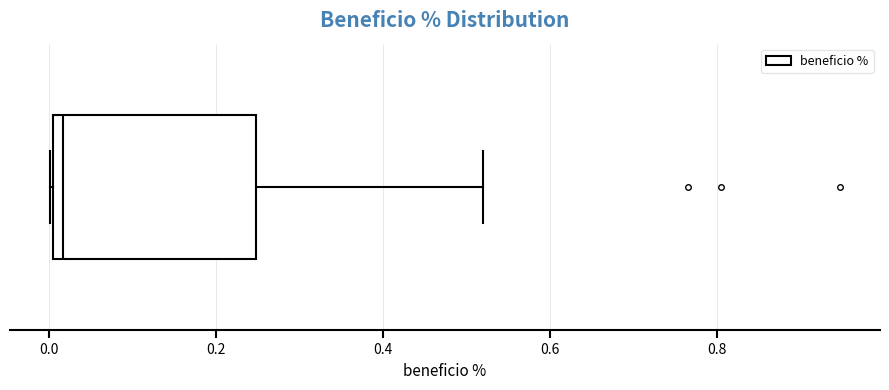

Where does the median line of the box sit on the x-axis? The values are not printed on the chart, so give them approximately, as read against the axis.

0.02